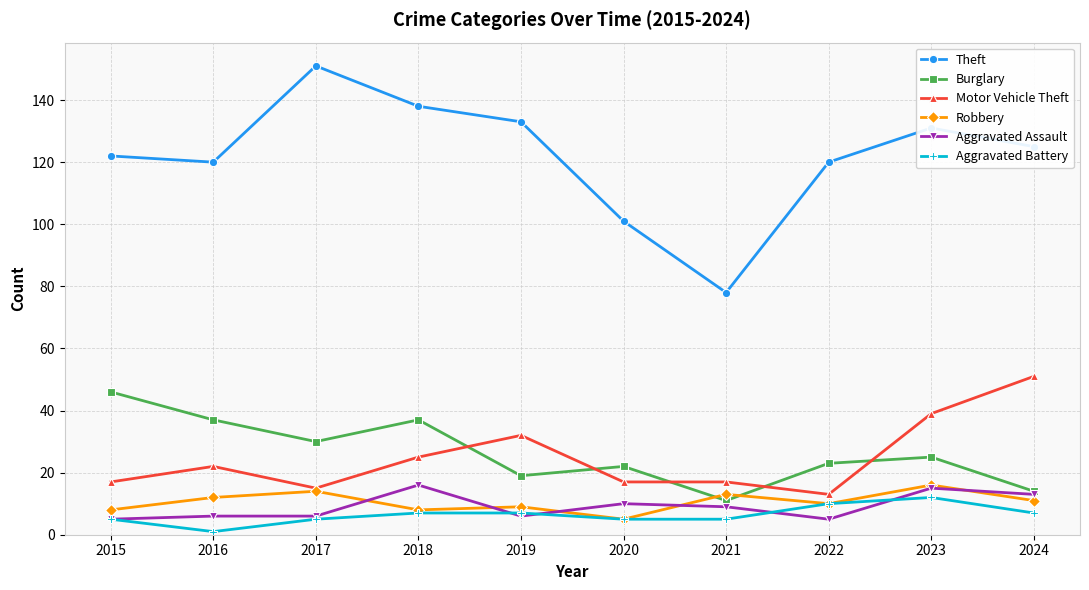

The Aggravated Assault series shows 5 at 2022. True or false?

True